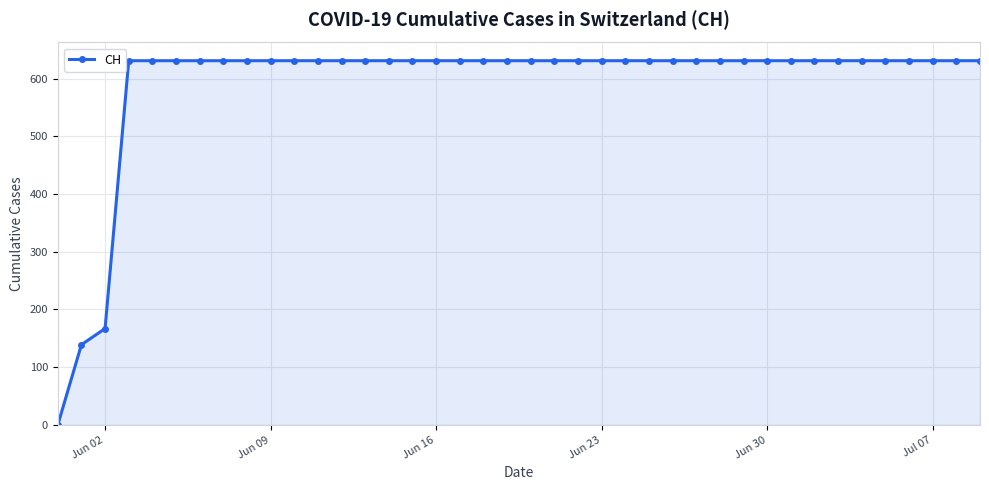

What is the average value?

591